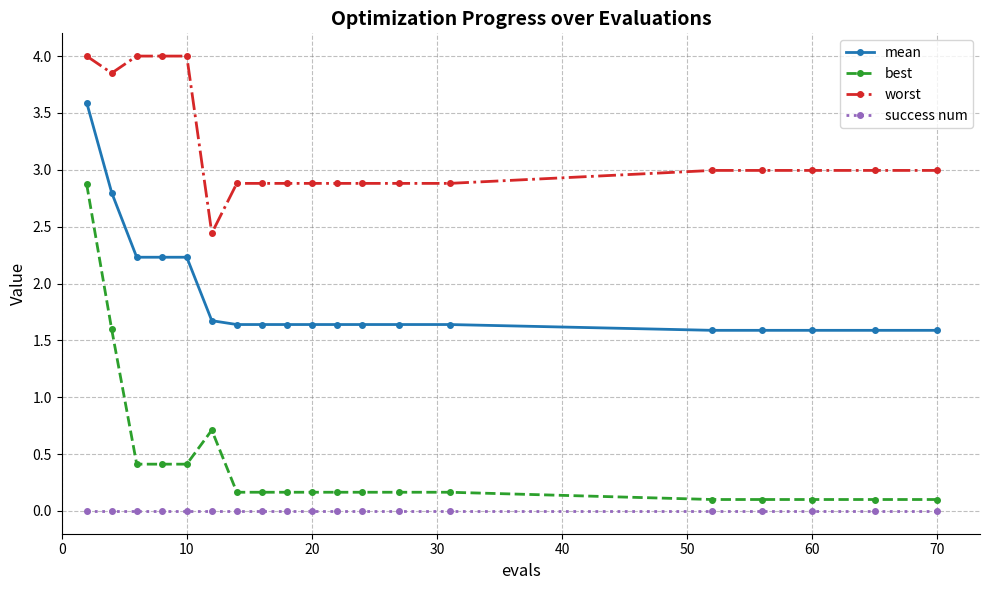

True or false: best and worst intersect in this chart.

False